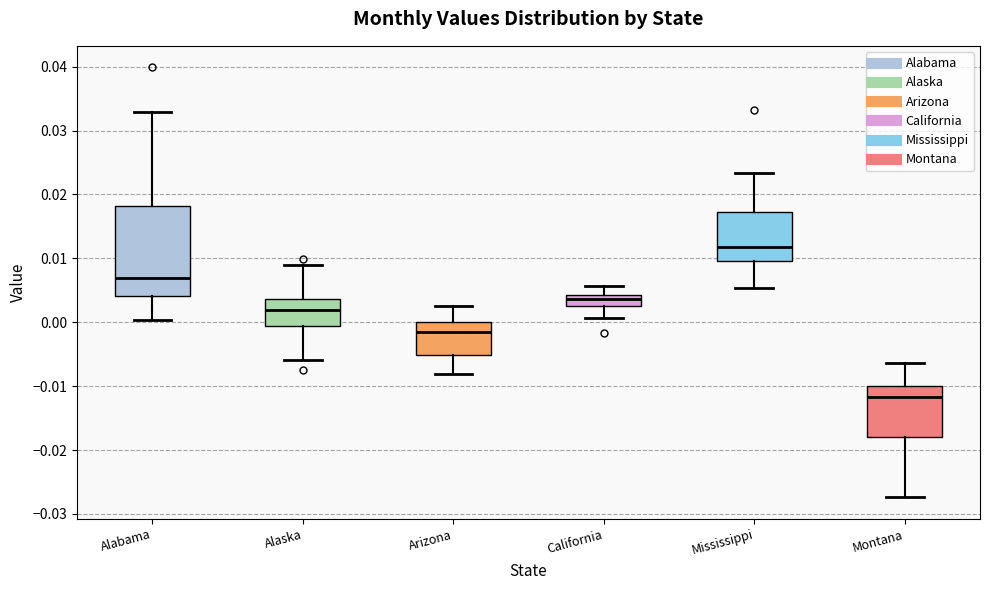

Reading left to right, read every box against the y-axis: the position of its median line, the range the box covers, and the ends of its whiskers. The values are not printed on the chart, so give them approximately, as read against the axis.

Alabama: median 0.007, box 0.004 to 0.018, whiskers 0.000 to 0.033
Alaska: median 0.002, box -0.001 to 0.004, whiskers -0.006 to 0.009
Arizona: median -0.002, box -0.005 to 0.000, whiskers -0.008 to 0.002
California: median 0.004 (just below the box's upper edge), box 0.003 to 0.004, whiskers 0.001 to 0.006
Mississippi: median 0.012, box 0.010 to 0.017, whiskers 0.005 to 0.023
Montana: median -0.012, box -0.018 to -0.010, whiskers -0.027 to -0.006